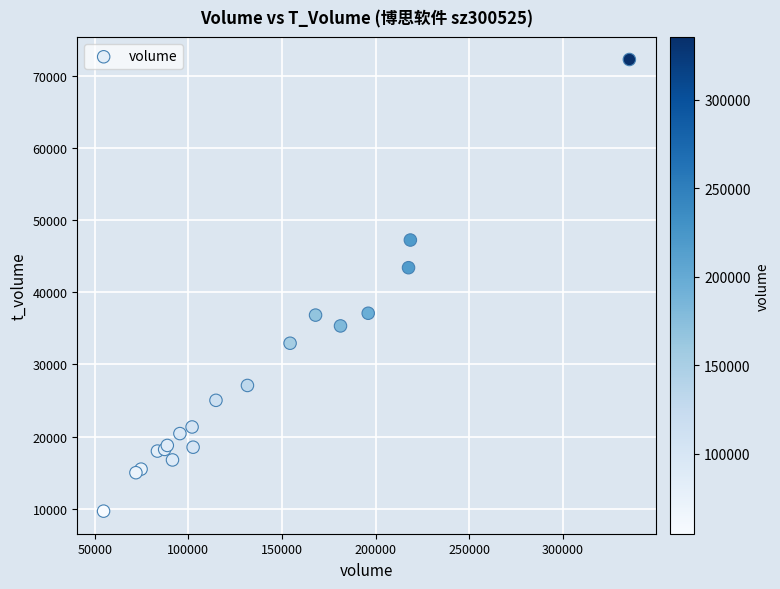

What Y value in the scatter plot is closest to 40953?

43395